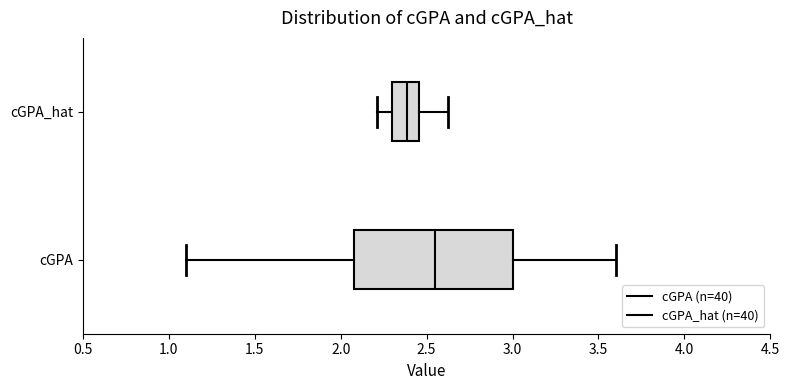

Which box is the widest, from its left edge to its right edge?

cGPA